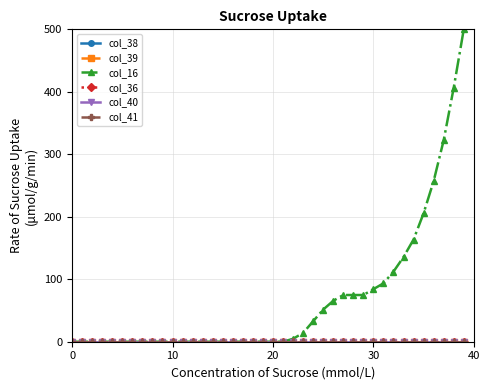

Does the chart have visible grid lines?

Yes